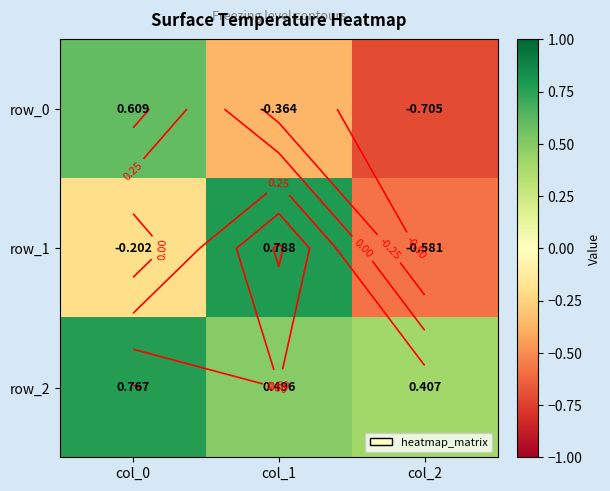

Between col_1 and col_2, which series saw the biggest shift?

row_1